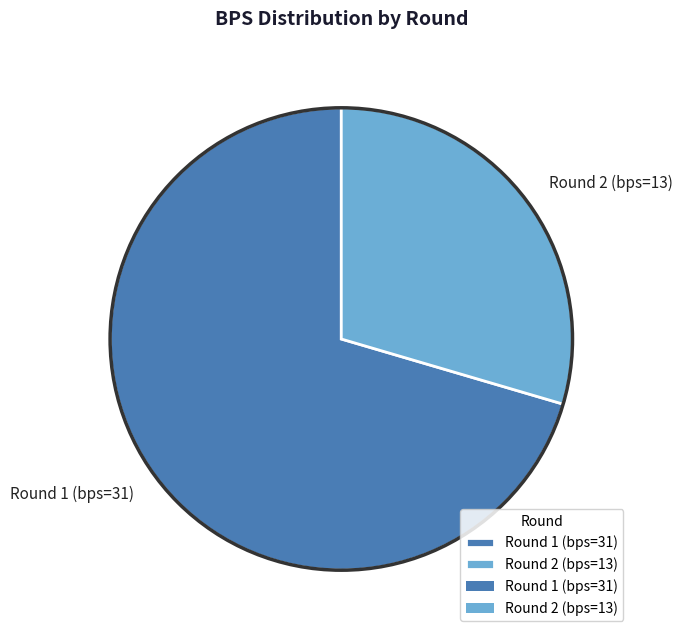

Which has a higher value, Round 2 (bps=13) or Round 1 (bps=31)?

Round 1 (bps=31)